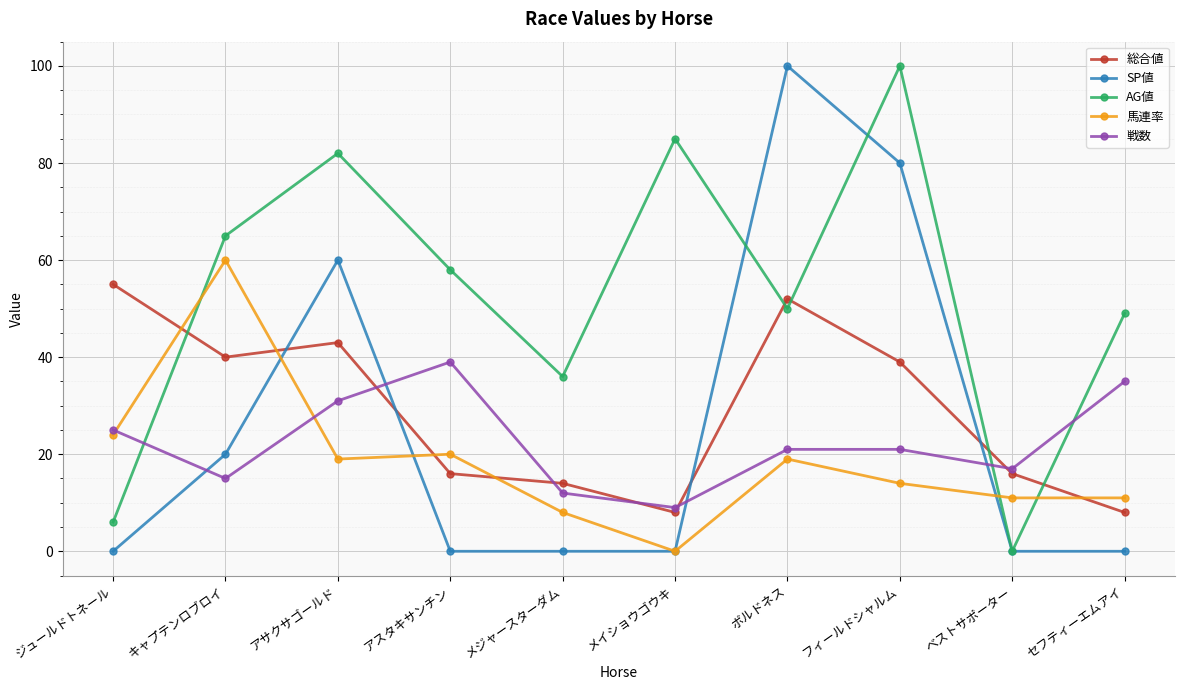

What position from the left is ボルドネス?

7